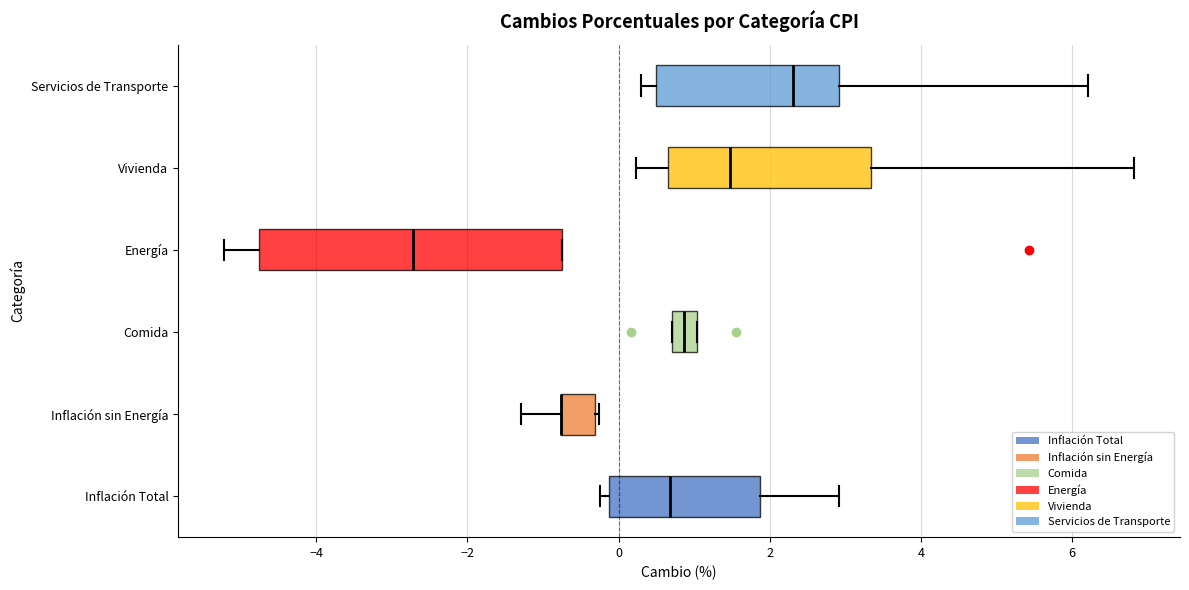

Comparing the boxes themselves (not the whiskers), which one is the widest?

Energía